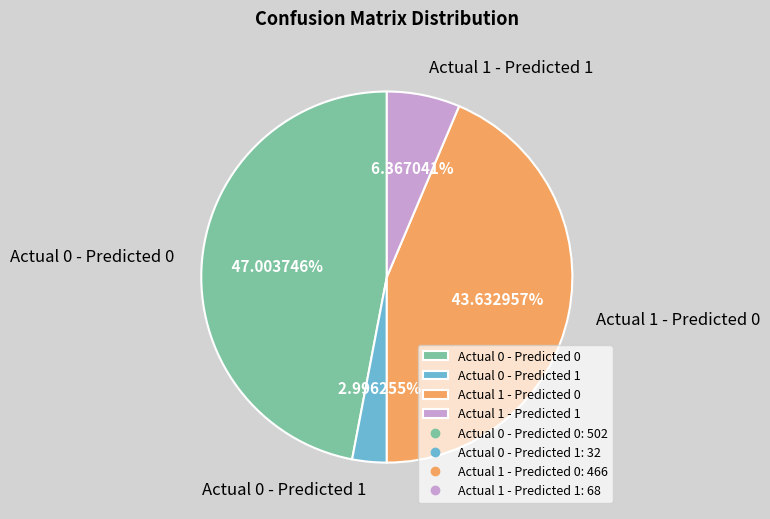

To the nearest percent, what is the difference between the largest and smallest slice percentages?

44%